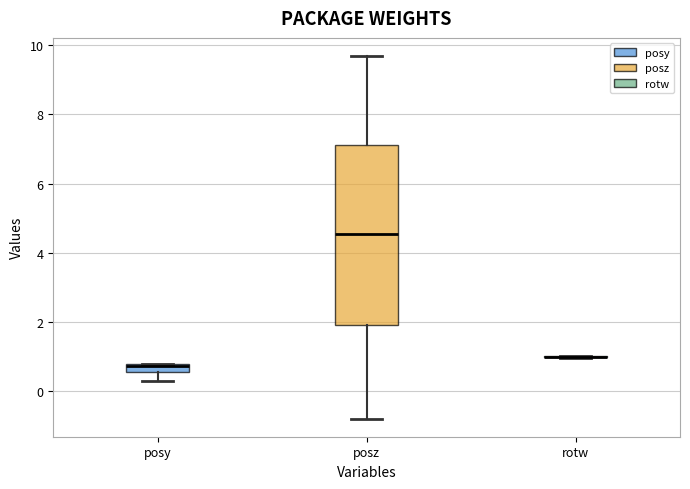

Comparing the boxes themselves (not the whiskers), which one is the tallest?

posz